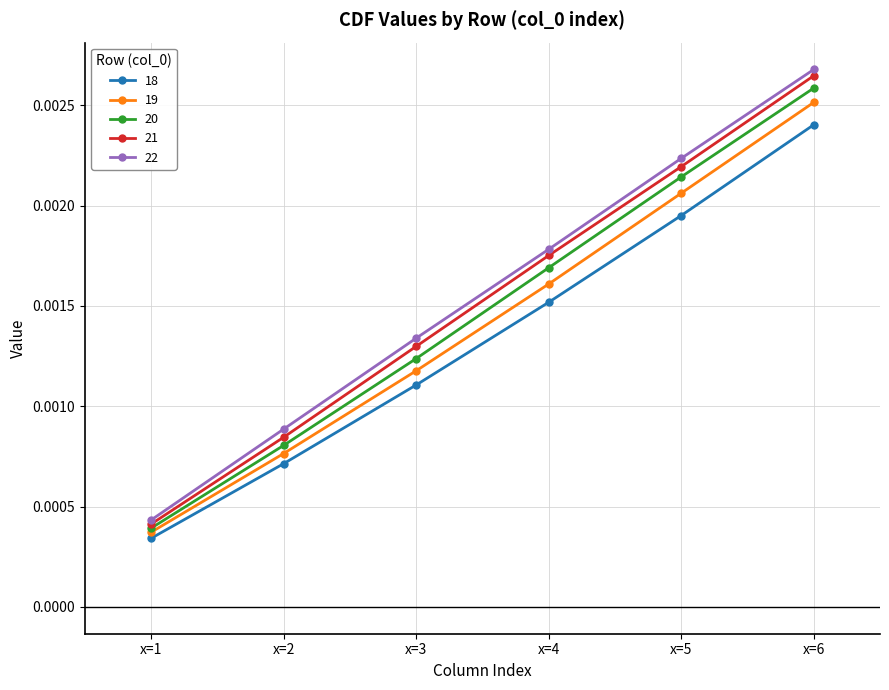

True or false: 19 and 21 intersect in this chart.

False